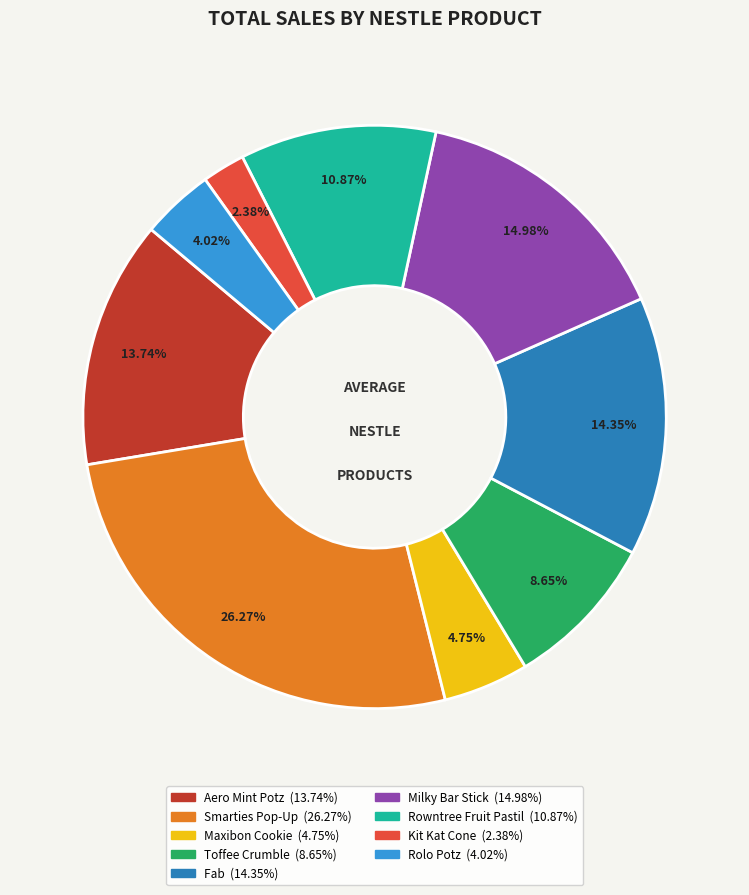

Is there a majority slice in this chart?

No